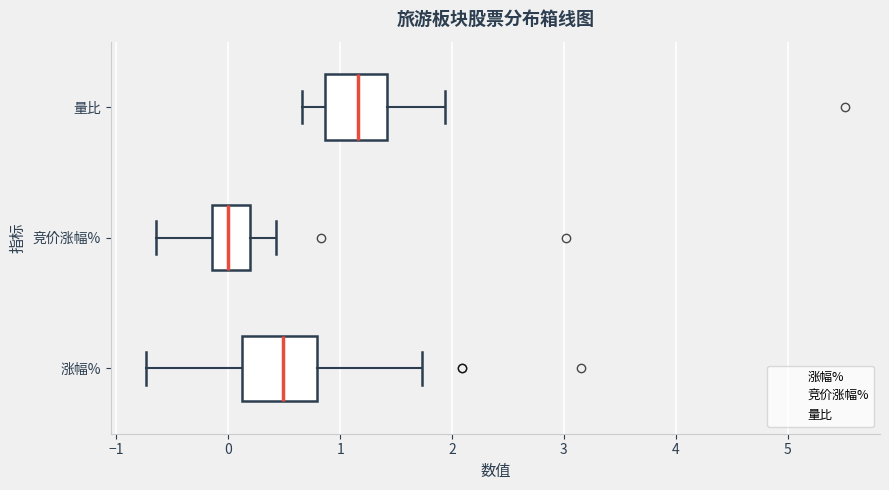

Where does the median line of the box for 涨幅% sit on the x-axis? The values are not printed on the chart, so give them approximately, as read against the axis.

0.5